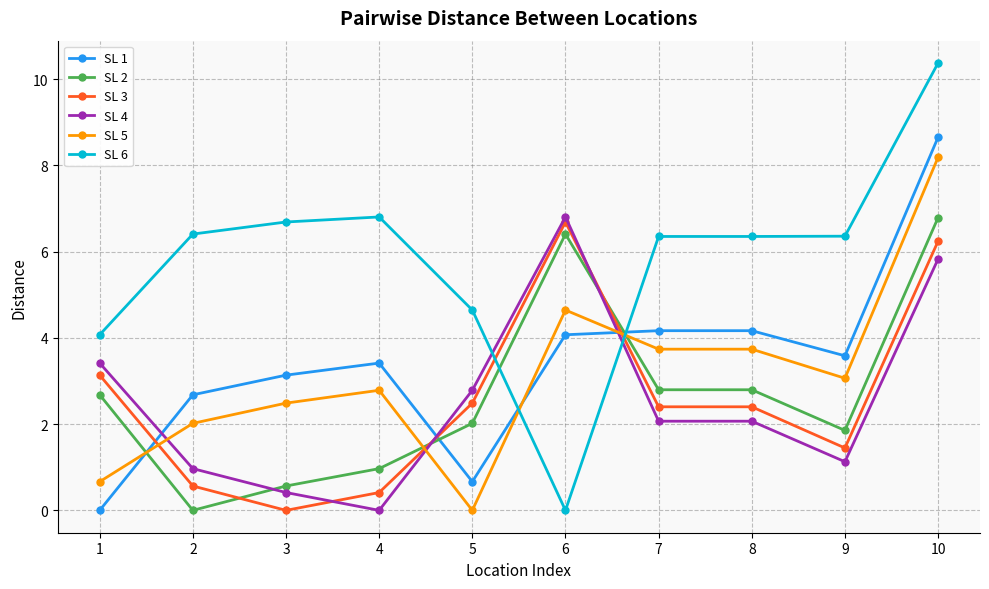

Is it true that SL 1 equals 1.2 at 5?

False